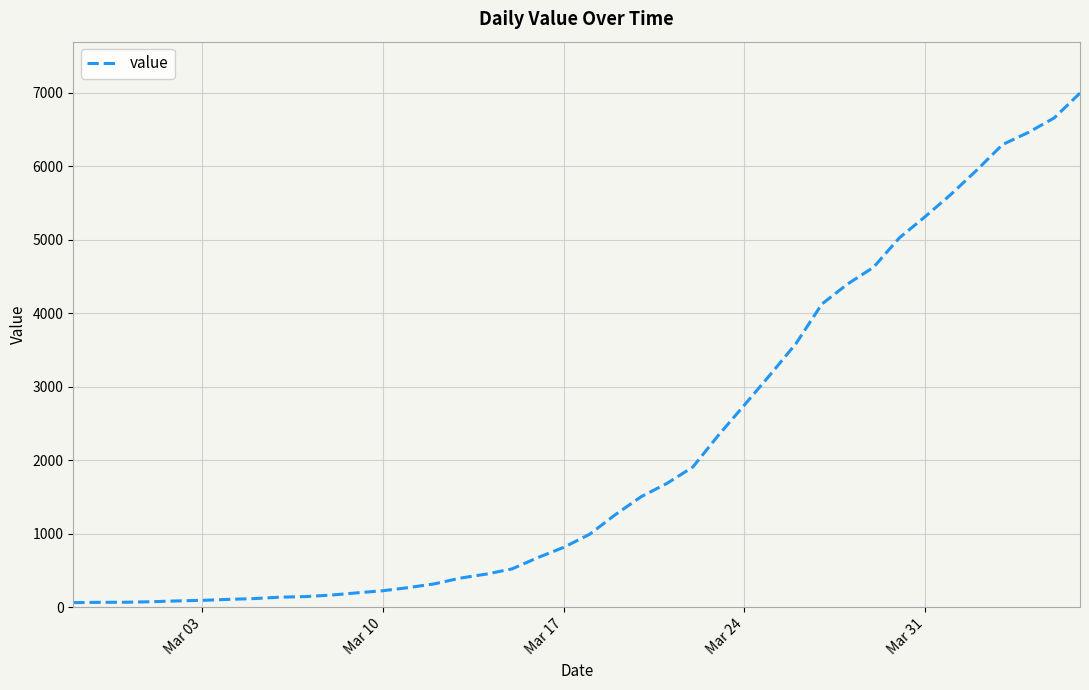

What is the difference between the maximum and minimum values?

6931